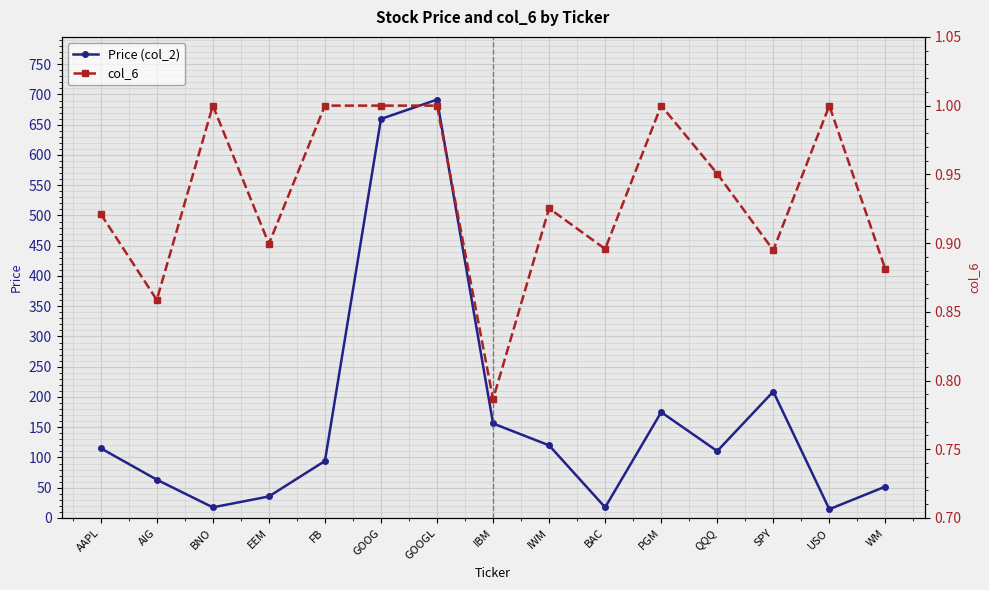

Between SPY and QQQ, which is larger?

SPY